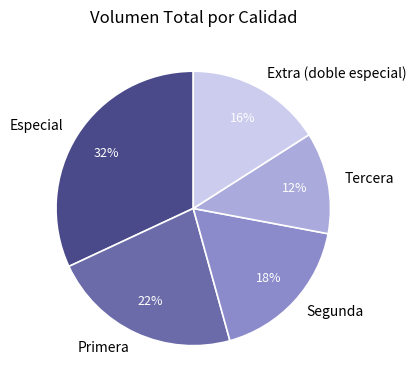

Between Tercera and Segunda, which is larger?

Segunda